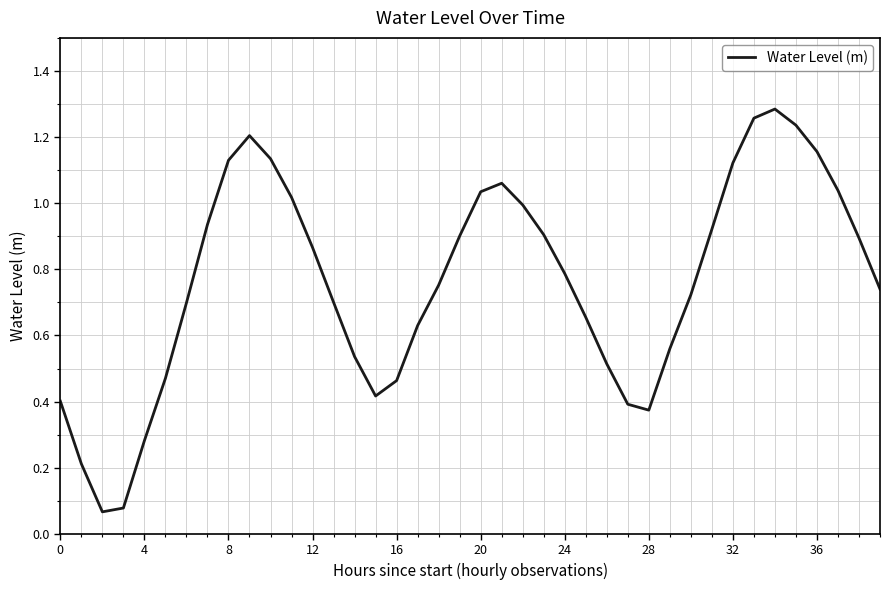

What is the greatest value displayed?

1.3